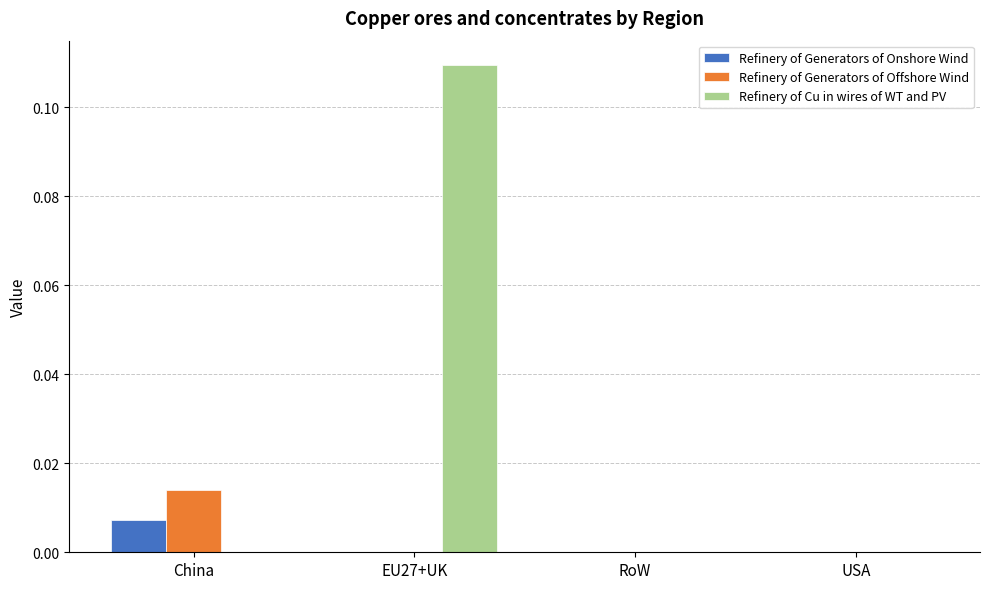

Is the value of Refinery of Cu in wires of WT and PV at China greater than the value of Refinery of Generators of Onshore Wind at China?

No